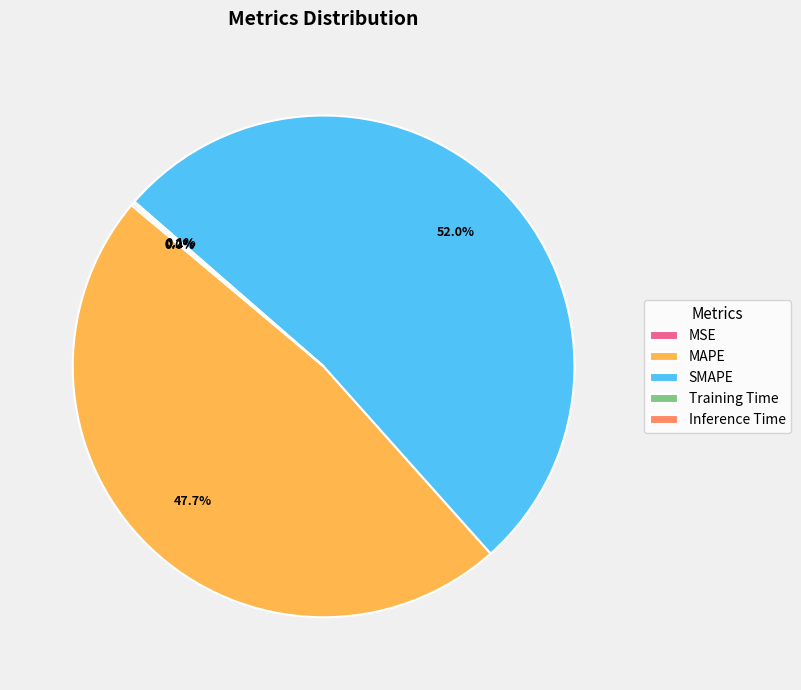

Is there any slice that represents more than half of the pie?

Yes